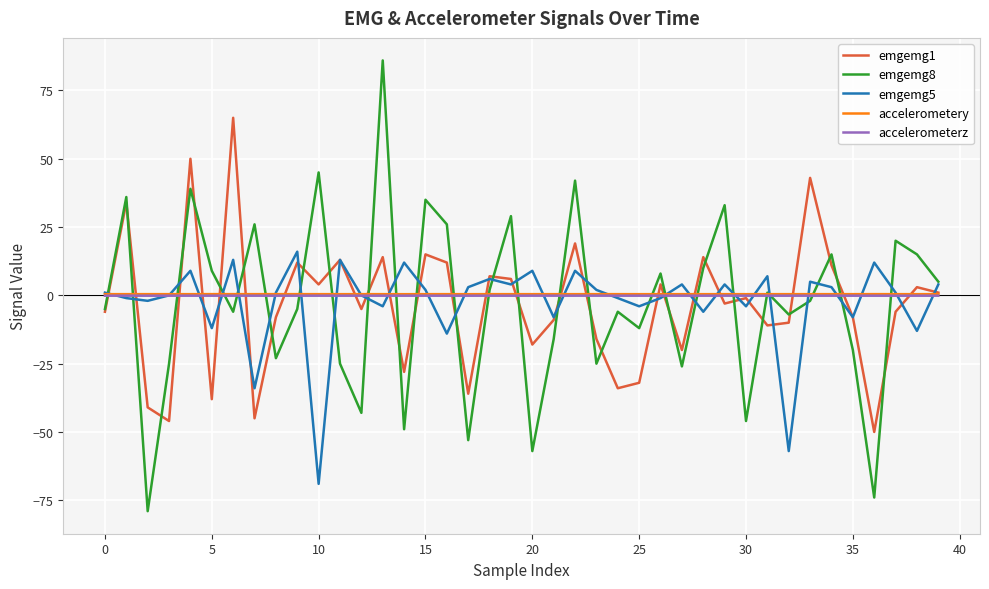

Which series has the widest spread of values?

emgemg8